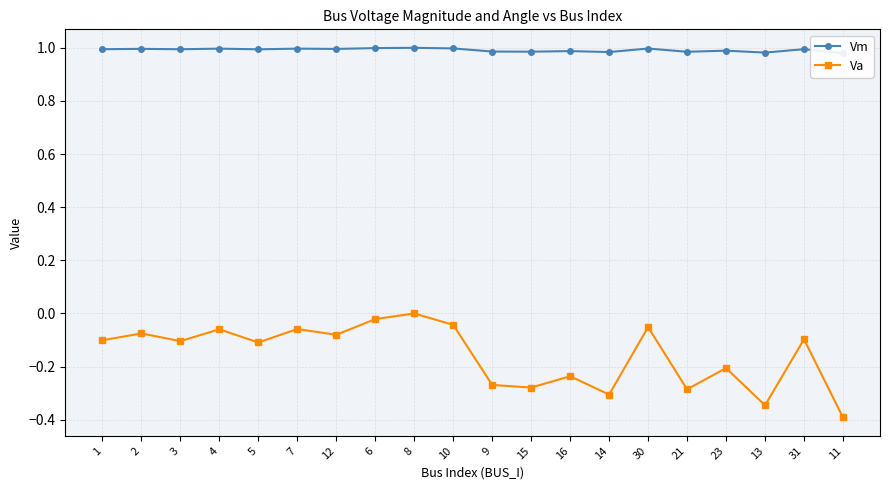

Is it true that Vm equals 1.0 at 11?

True